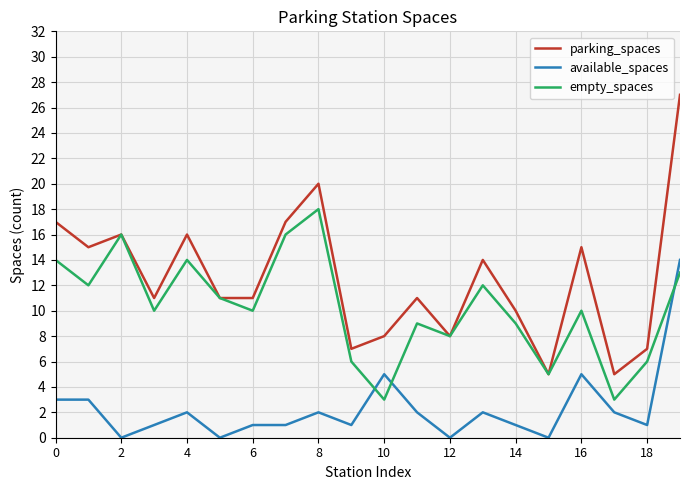

What is the minimum value for empty_spaces?

3